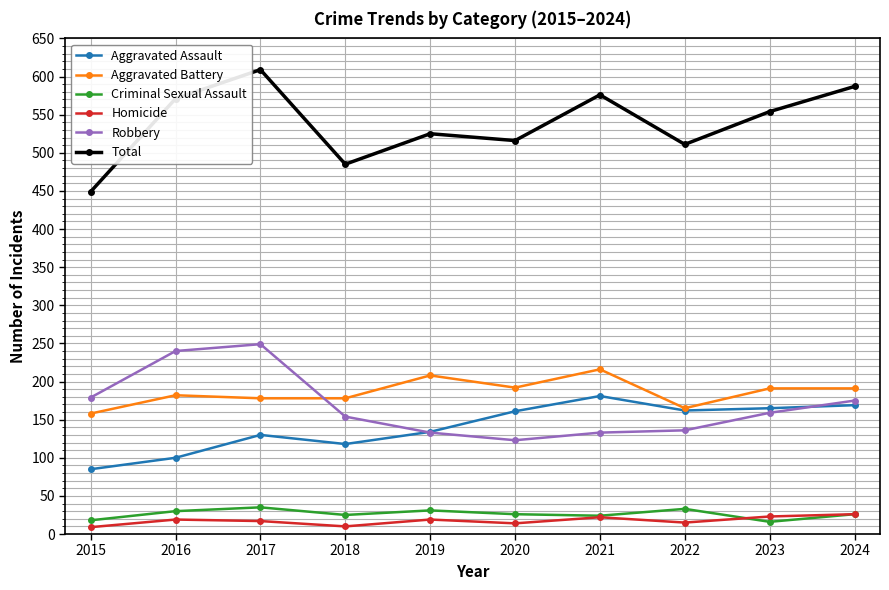

What is the spread (max minus min) of values at 2023?

538